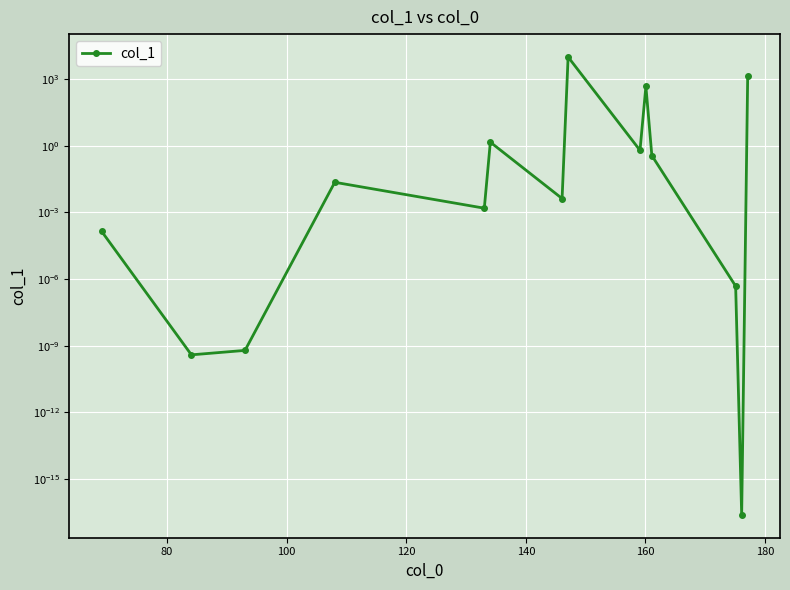

Which has a higher value, 80 or 120?

120